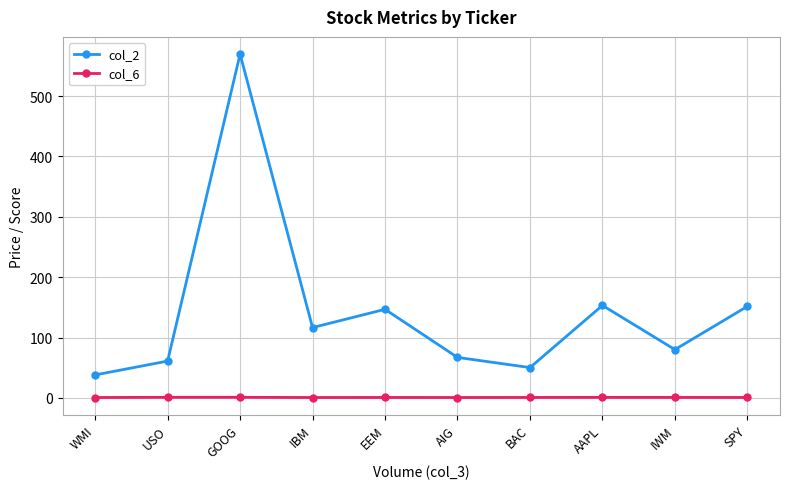

The value of col_6 at USO is 1.0. True or false?

True